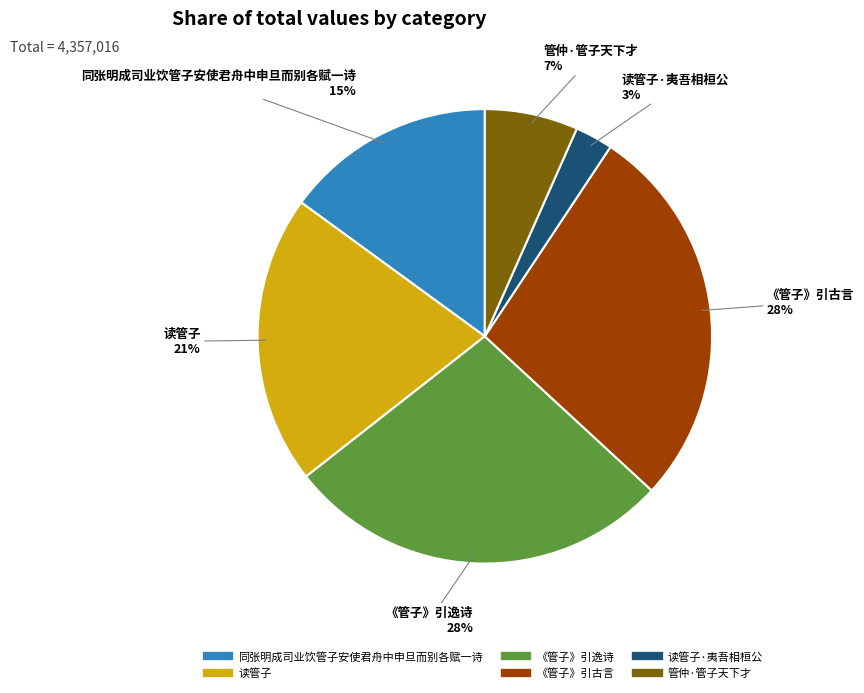

Does any single category account for the majority?

No